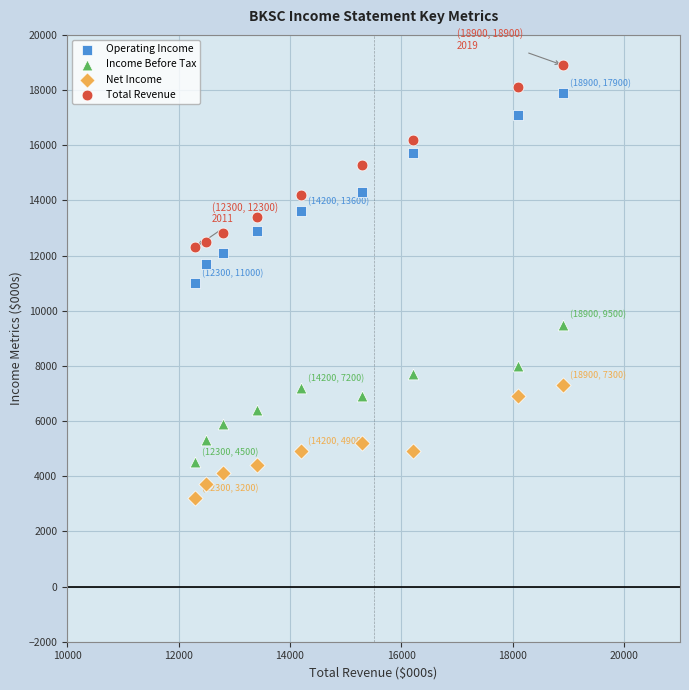

Which series contains the highest Y value?

Total Revenue